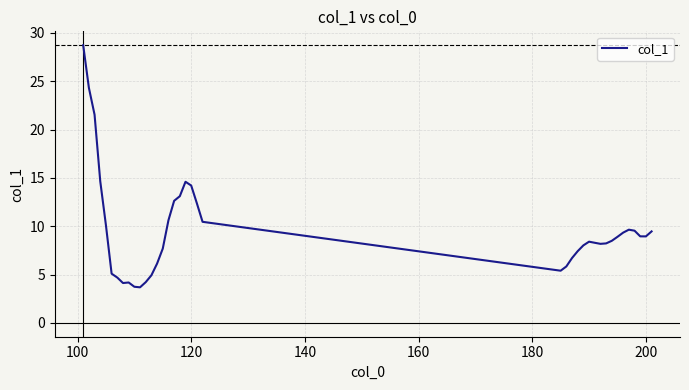

What is the greatest value displayed?

28.7